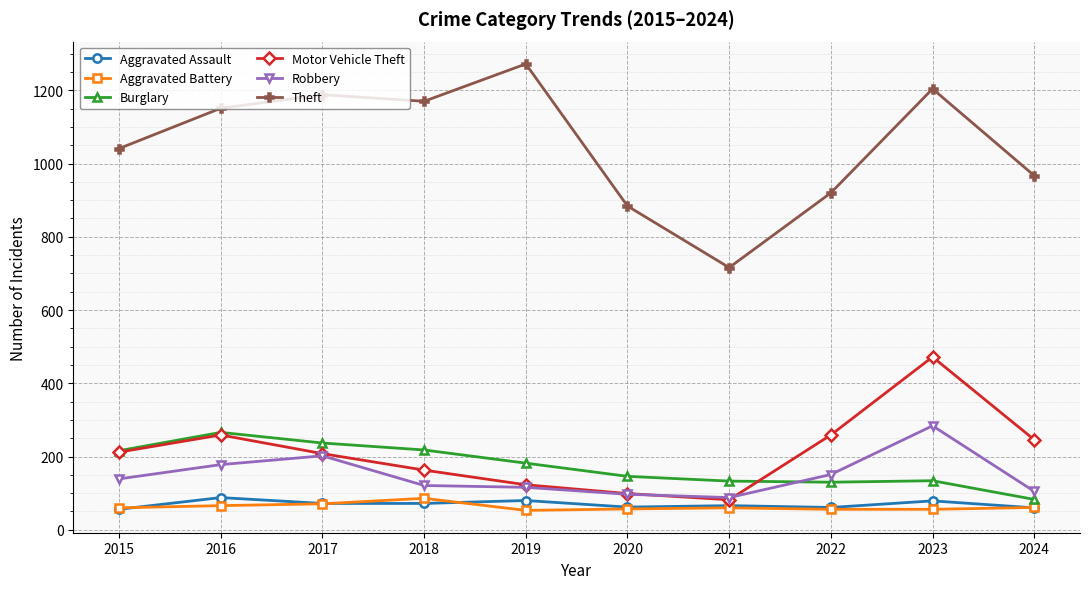

Which series has the widest spread of values?

Theft